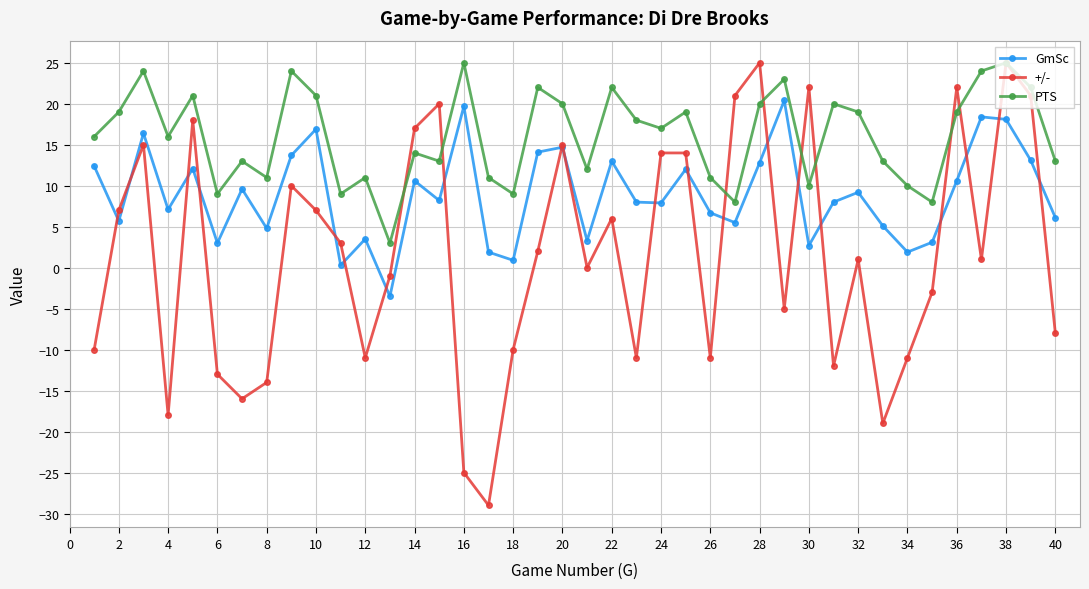

List the series in order of their overall mean, highest first.

PTS, GmSc, +/-